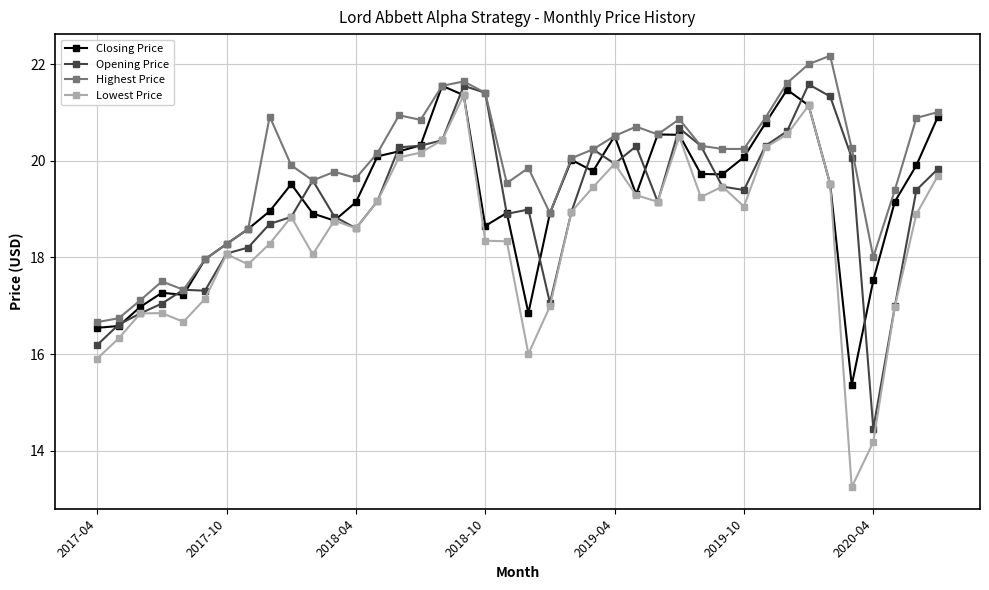

Which series has the largest total across all categories?

Highest Price